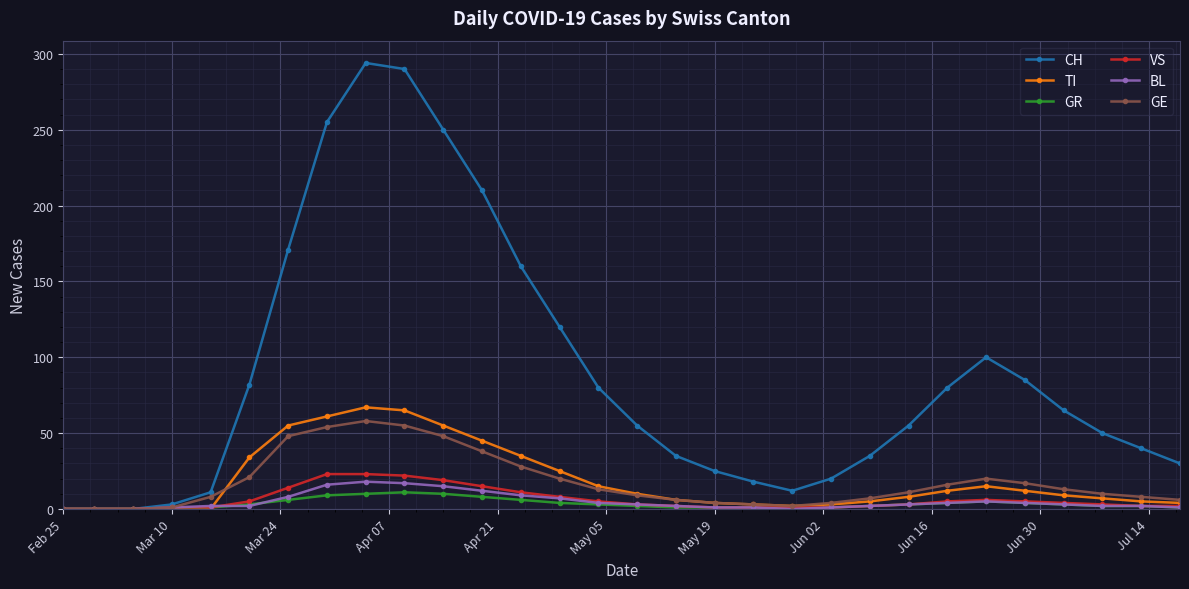

At how many categories does at least one series exceed 257?

2